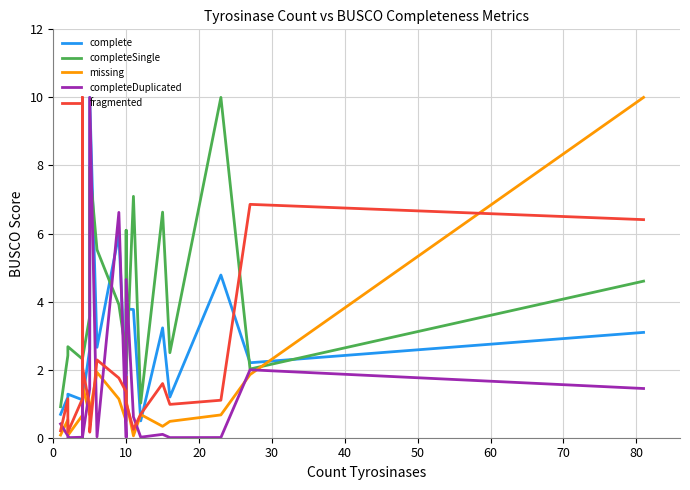

How many lines are shown in the chart?

5